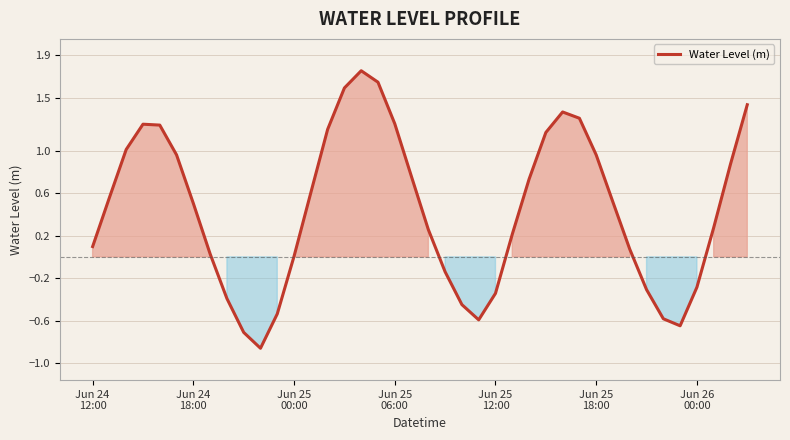

What is the difference between the maximum and minimum values?

2.6